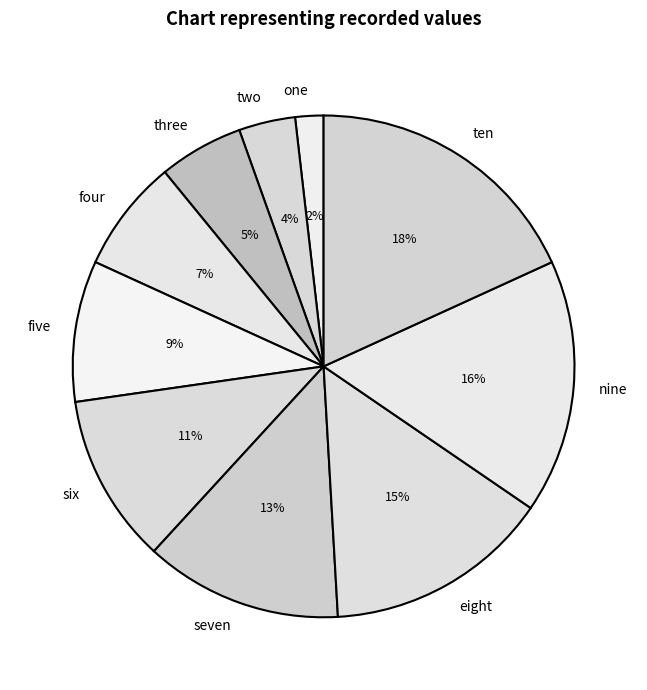

True or false: seven accounts for 13% of the total.

True